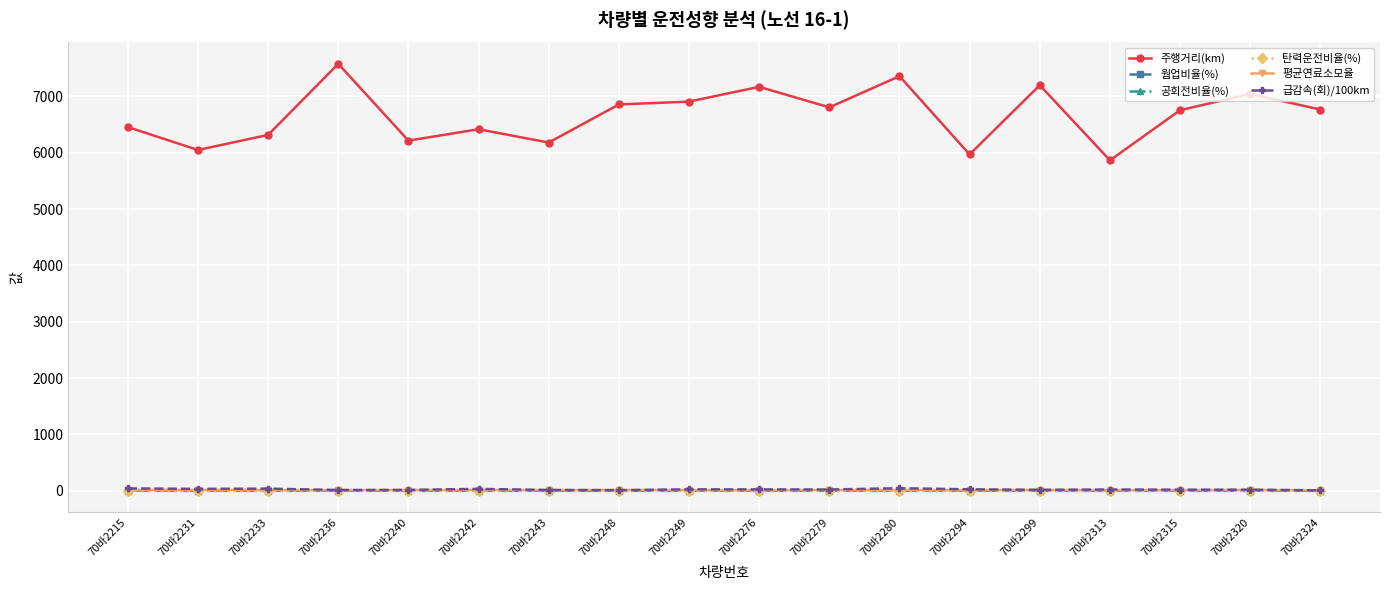

Which series changed the most between 70바2233 and 70바2243?

주행거리(km)